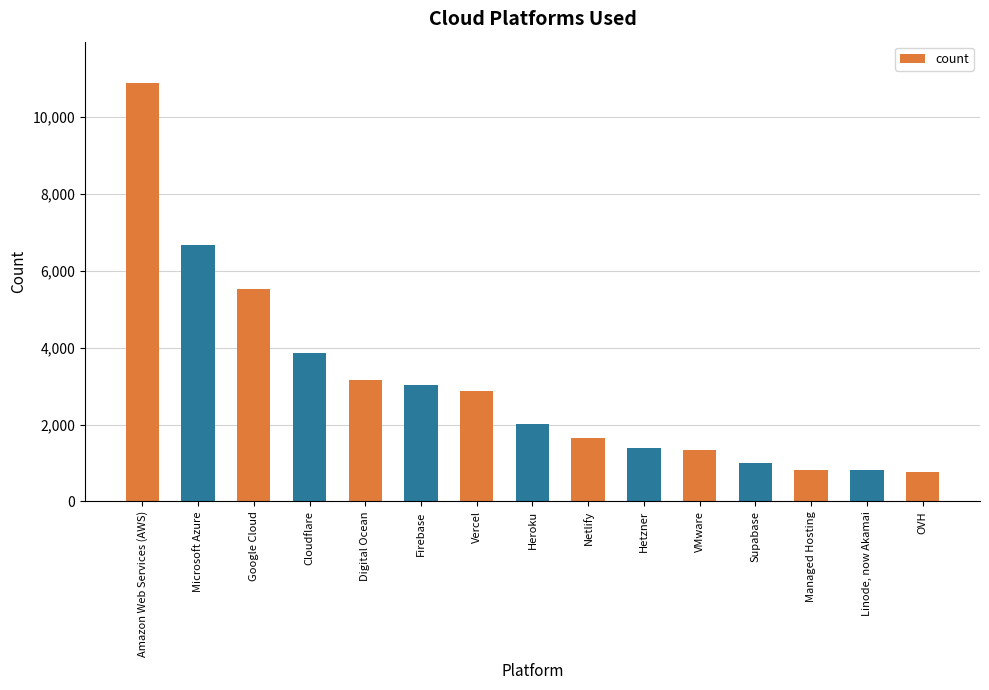

What is the minimum value shown in the chart?

779